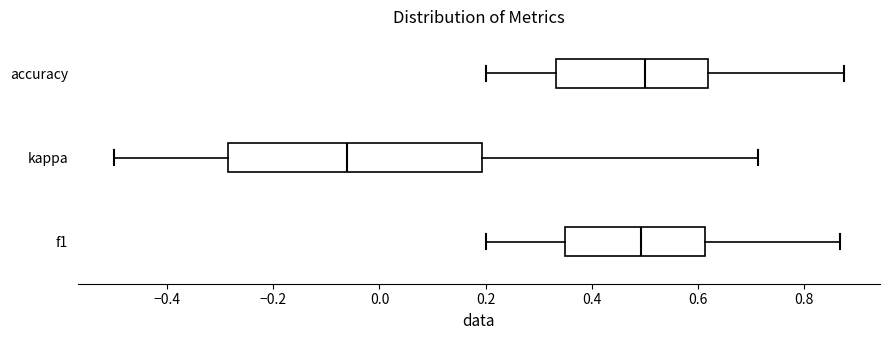

Reading bottom to top, read every box against the x-axis: the position of its median line, the range the box covers, and the ends of its whiskers. The values are not printed on the chart, so give them approximately, as read against the axis.

f1: median 0.50, box 0.36 to 0.62, whiskers 0.20 to 0.86
kappa: median -0.06, box -0.28 to 0.20, whiskers -0.50 to 0.72
accuracy: median 0.50, box 0.34 to 0.62, whiskers 0.20 to 0.88